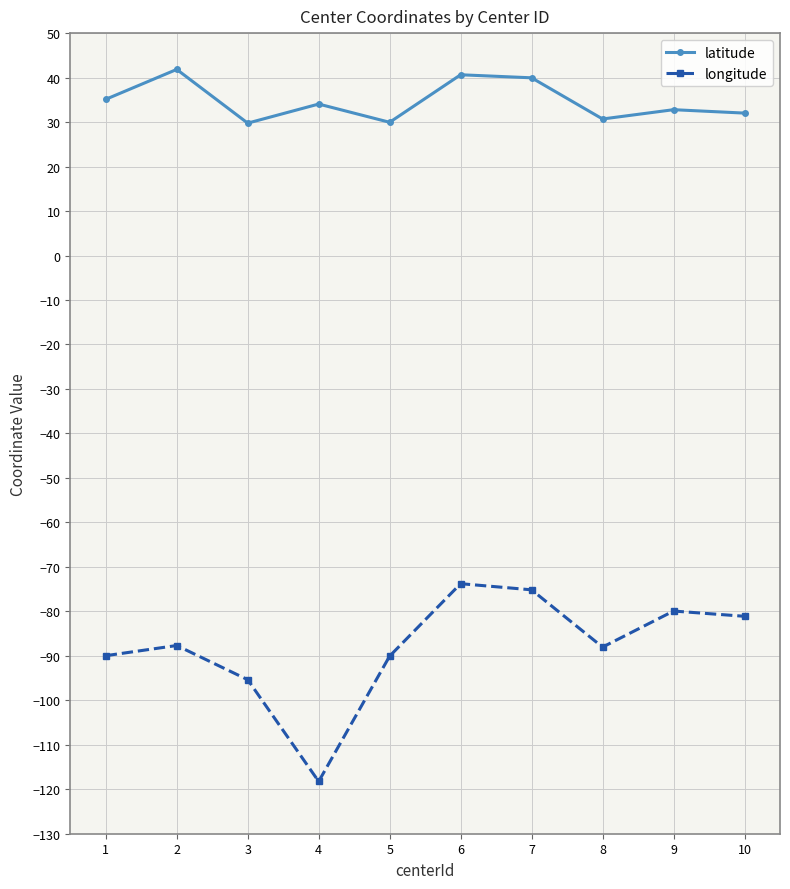

How many lines are shown in the chart?

2